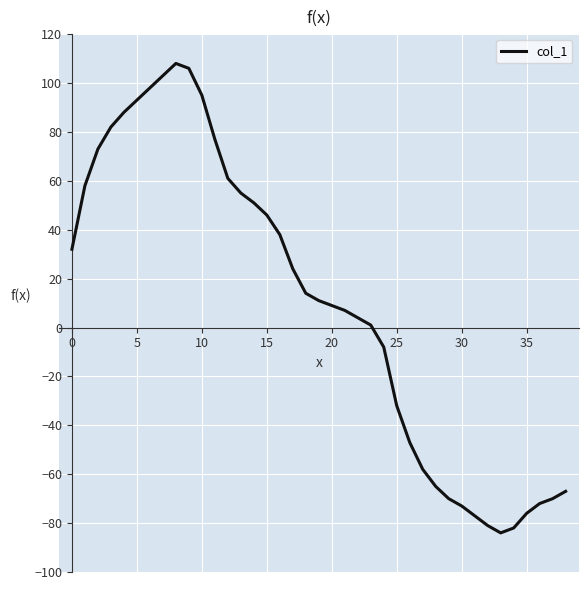

True or false: the data has more than 0 interior local peaks.

True